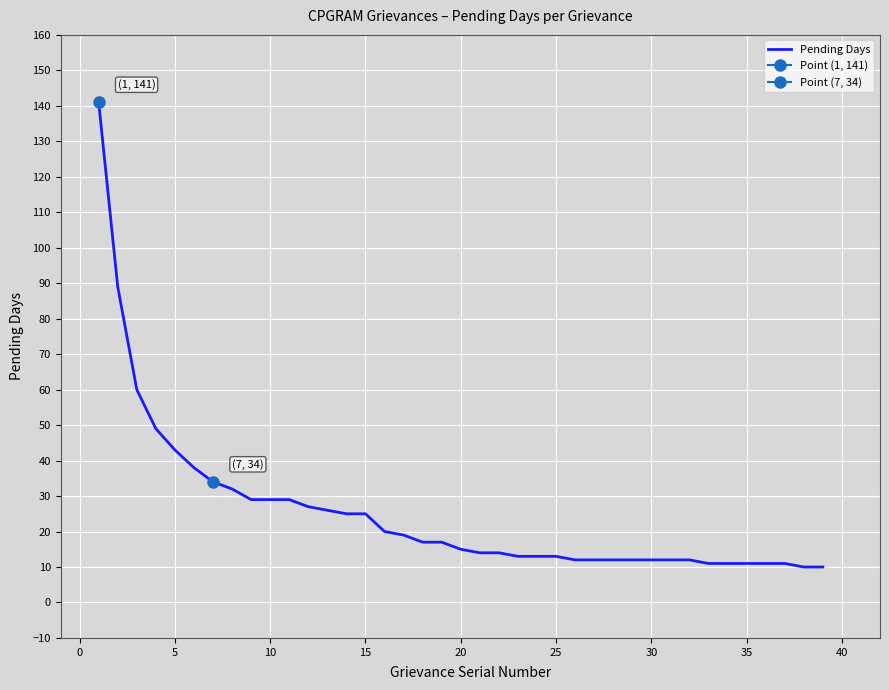

What is the maximum value for Pending Days?

141